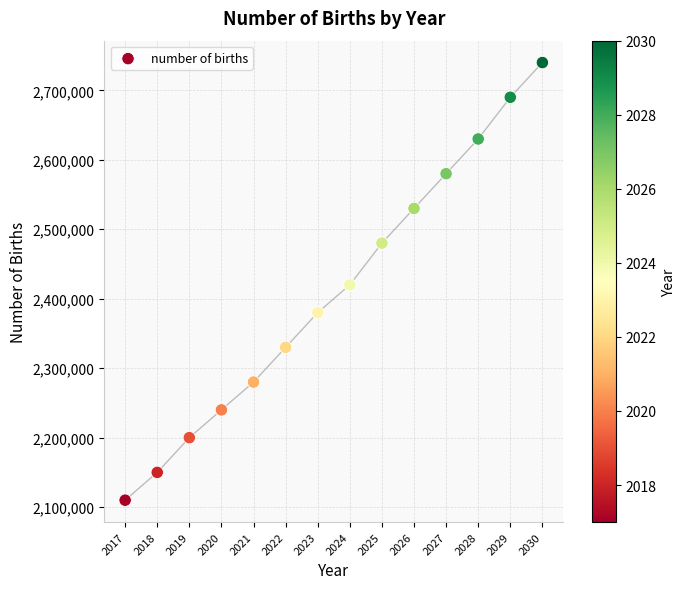

What is the range of Y values (max minus min)?

630000